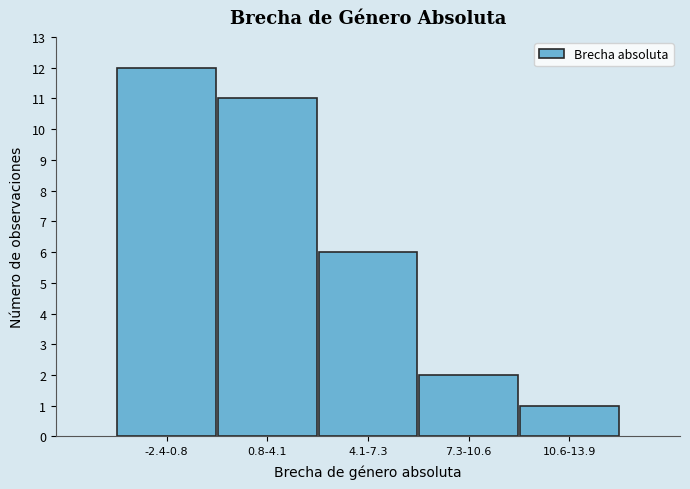

Reading right to left, what are all the values shown in this chart?

10.6-13.9=1	7.3-10.6=2	4.1-7.3=6	0.8-4.1=11	-2.4-0.8=12